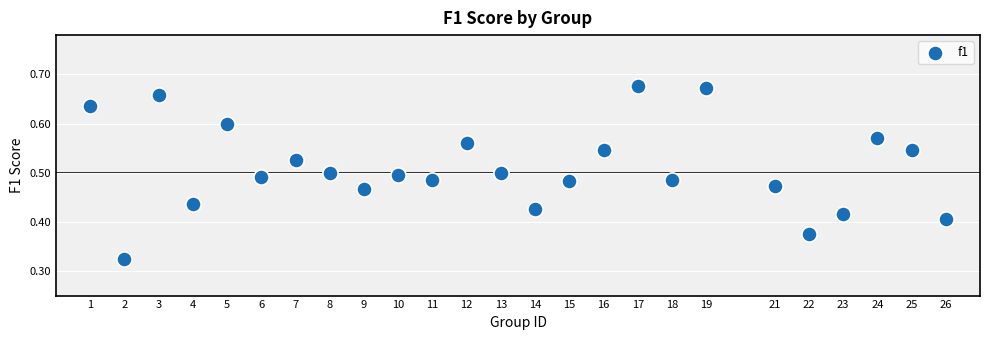

What is the range of X values (max minus min)?

25.0